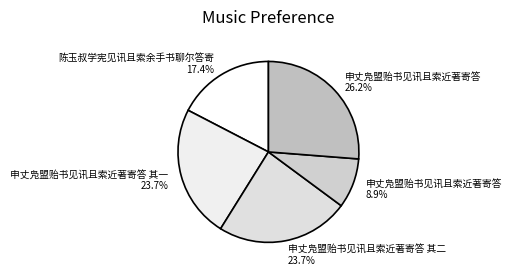

To the nearest percent, what is the difference between the largest and smallest slice percentages?

17%